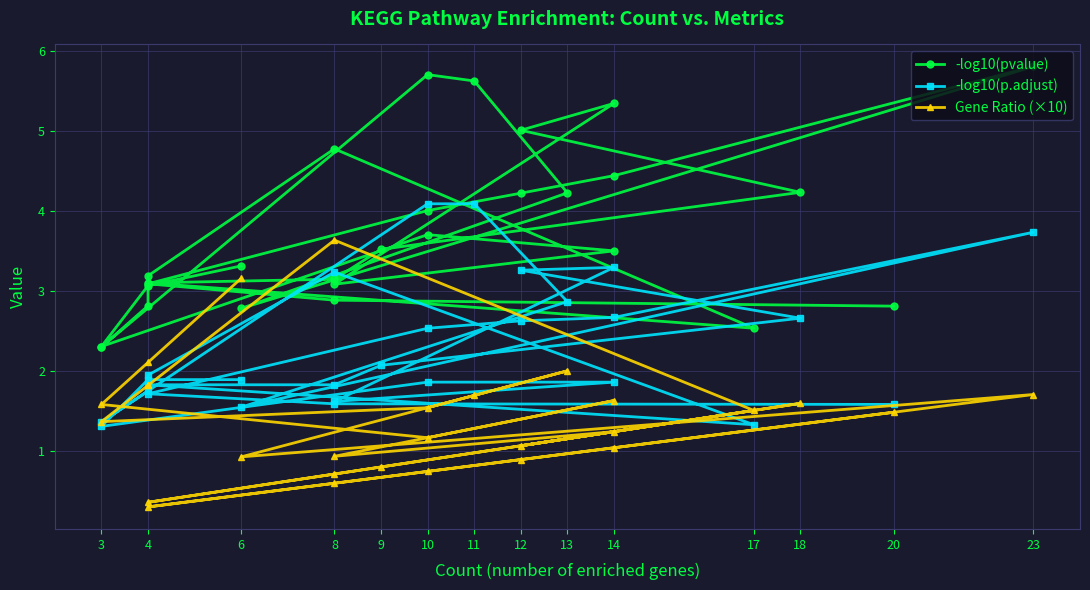

What is the sum of all Gene Ratio (×10) values?

39.4